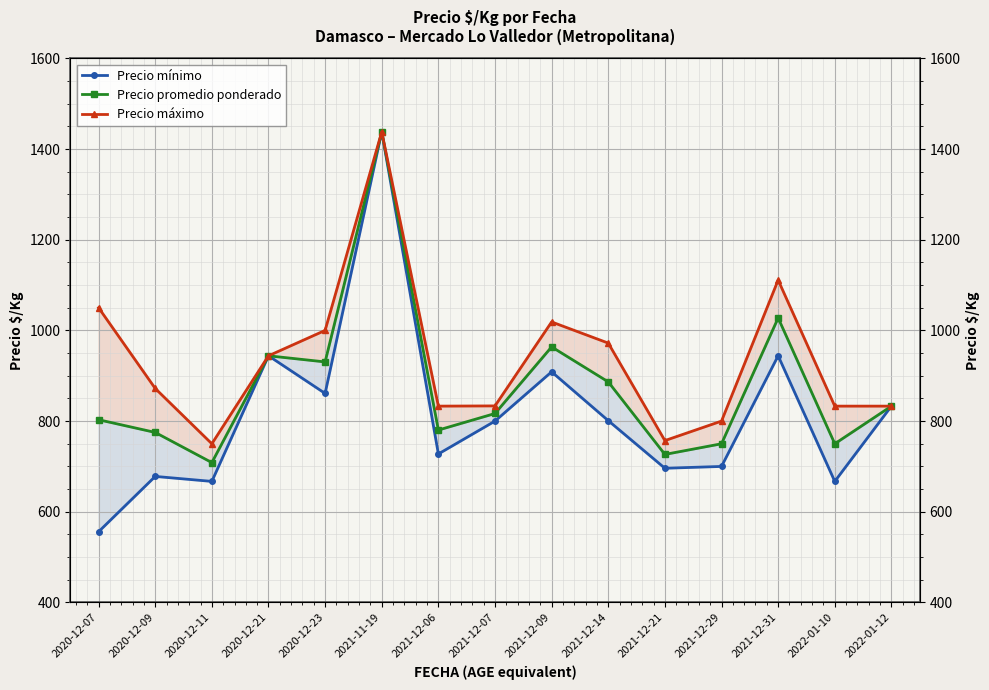

How many data points in Precio promedio ponderado are above 816?

8